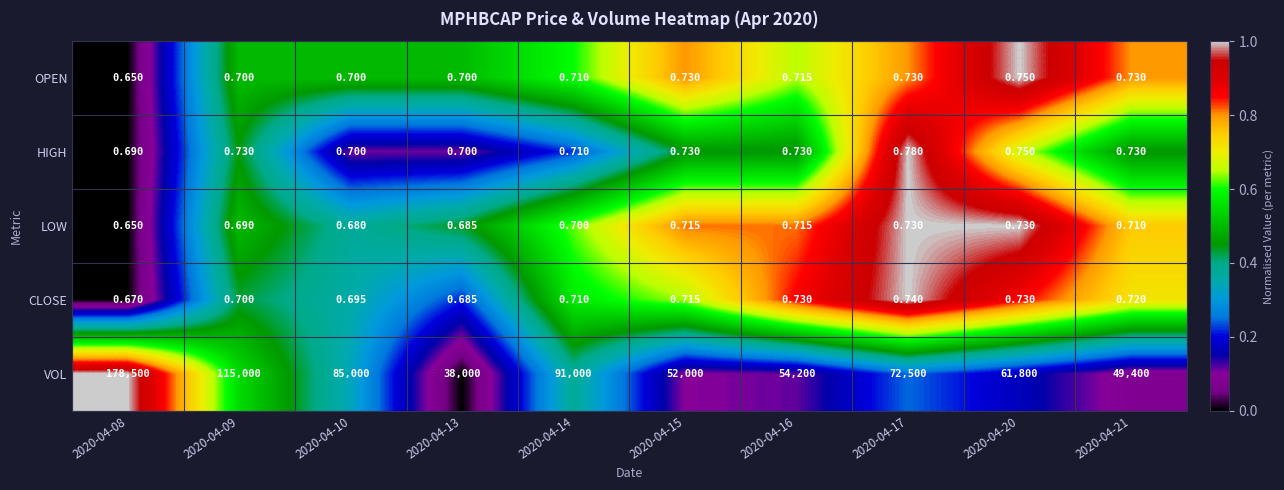

Which series has the largest total across all categories?

VOL